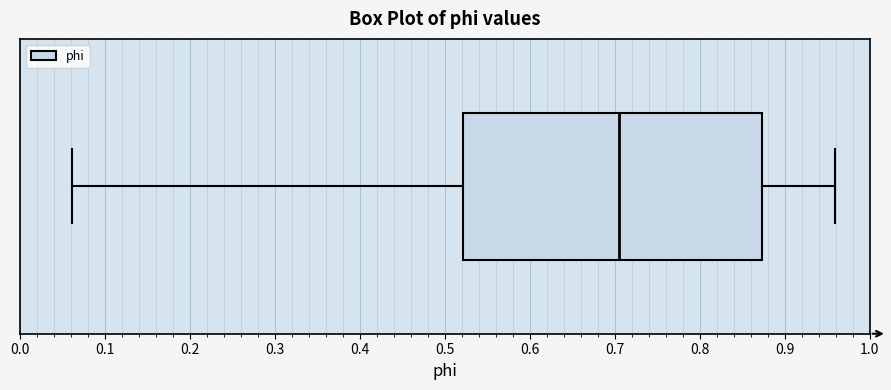

Where does the median line of the box sit on the x-axis? The values are not printed on the chart, so give them approximately, as read against the axis.

0.70